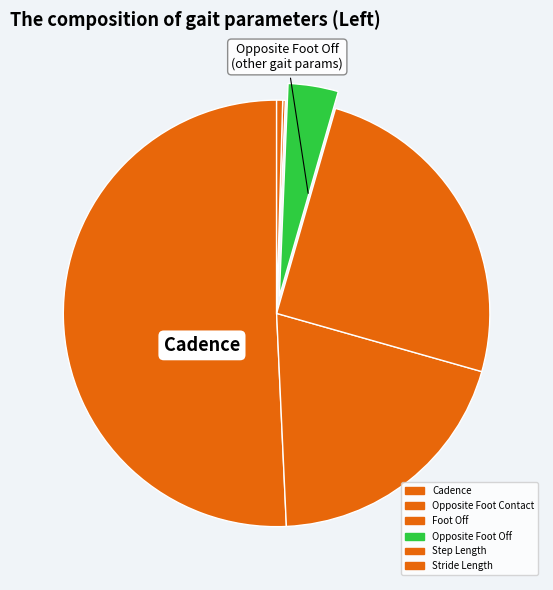

Rank the categories by value from lowest to highest.

Step Length, Stride Length, Opposite Foot Off, Opposite Foot Contact, Foot Off, Cadence